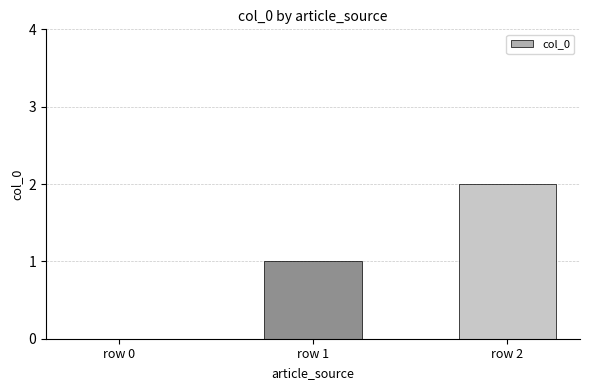

How many values are between 0 and 2?

3